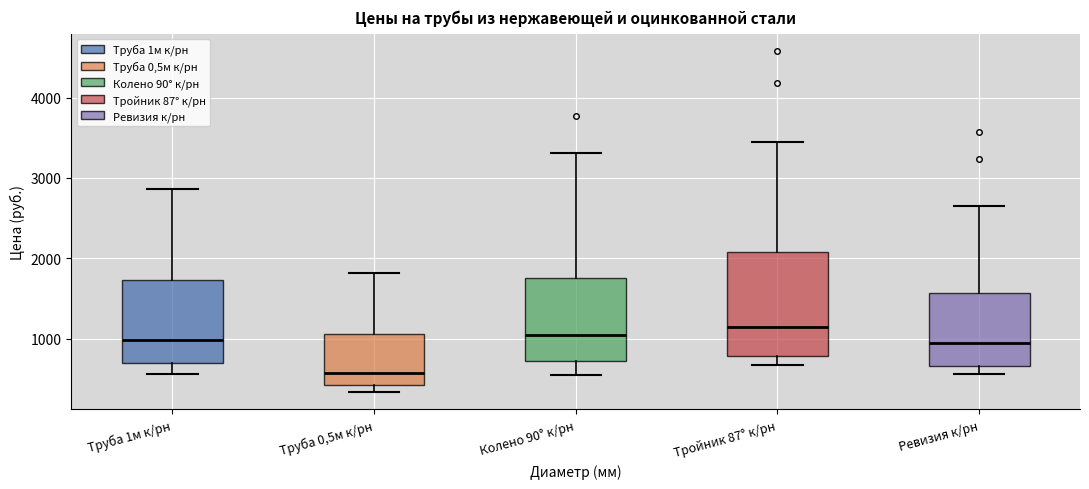

Where is the upper edge of the box for Труба 1м к/рн on the y-axis? The values are not printed on the chart, so give them approximately, as read against the axis.

1700